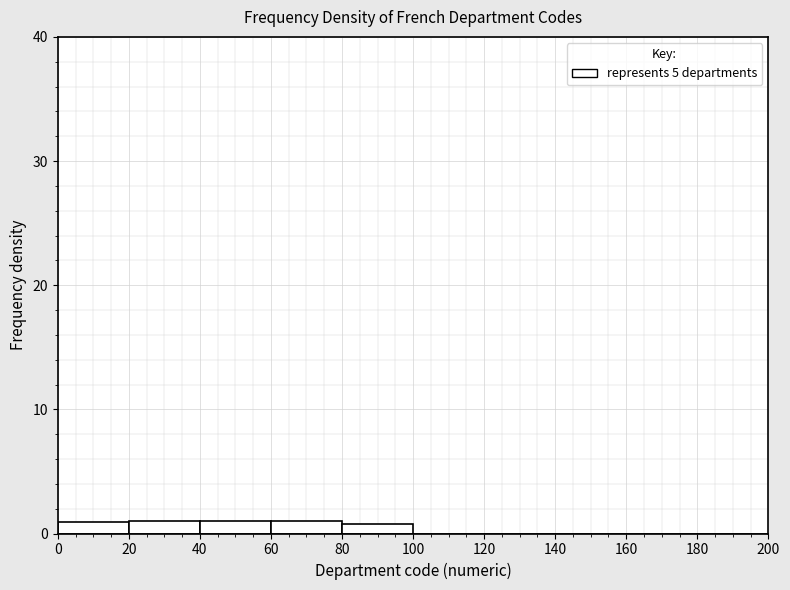

Reading left to right, transcribe this chart: for each bar, give the range it covers on the x-axis and its height. The values are not printed on the chart, so give them approximately, as read against the axis.

0 to 20: under 1
20 to 40: 1
40 to 60: 1
60 to 80: 1
80 to 100: under 1
100 to 120: 0
120 to 140: 0
140 to 160: 0
160 to 180: 0
180 to 200: 0